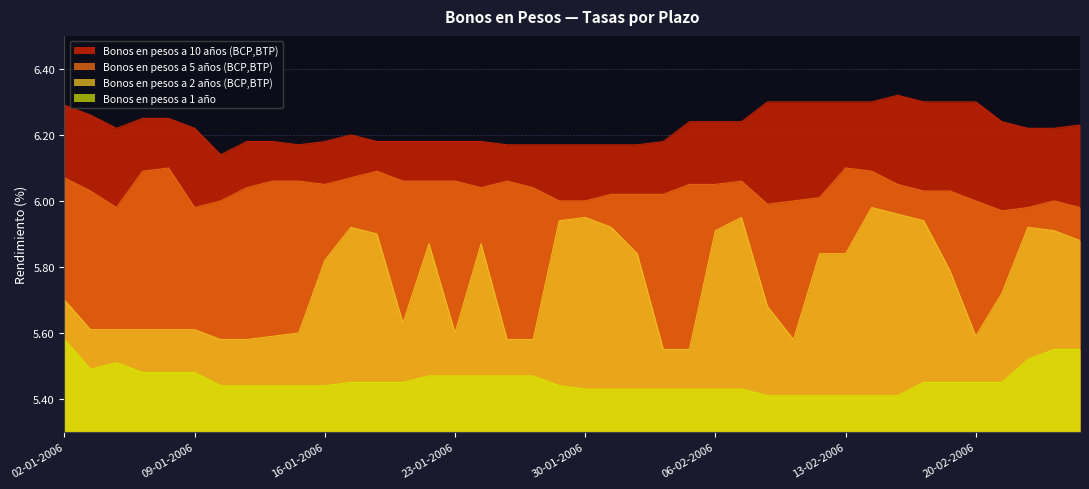

Reading right to left, transcribe all the data shown in this chart.

Bonos en pesos a 10 años (BCP,BTP): 24-02-2006=6.2	23-02-2006=6.2	22-02-2006=6.2	21-02-2006=6.2	20-02-2006=6.3	17-02-2006=6.3	16-02-2006=6.3	15-02-2006=6.3	14-02-2006=6.3	13-02-2006=6.3	10-02-2006=6.3	09-02-2006=6.3	08-02-2006=6.3	07-02-2006=6.2	06-02-2006=6.2	03-02-2006=6.2	02-02-2006=6.2	01-02-2006=6.2	31-01-2006=6.2	30-01-2006=6.2	27-01-2006=6.2	26-01-2006=6.2	25-01-2006=6.2	24-01-2006=6.2	23-01-2006=6.2	20-01-2006=6.2	19-01-2006=6.2	18-01-2006=6.2	17-01-2006=6.2	16-01-2006=6.2	13-01-2006=6.2	12-01-2006=6.2	11-01-2006=6.2	10-01-2006=6.1	09-01-2006=6.2	06-01-2006=6.2	05-01-2006=6.2	04-01-2006=6.2	03-01-2006=6.3	02-01-2006=6.3
Bonos en pesos a 5 años (BCP,BTP): 24-02-2006=6.0	23-02-2006=6.0	22-02-2006=6.0	21-02-2006=6.0	20-02-2006=6.0	17-02-2006=6.0	16-02-2006=6.0	15-02-2006=6.0	14-02-2006=6.1	13-02-2006=6.1	10-02-2006=6.0	09-02-2006=6.0	08-02-2006=6.0	07-02-2006=6.1	06-02-2006=6.0	03-02-2006=6.0	02-02-2006=6.0	01-02-2006=6.0	31-01-2006=6.0	30-01-2006=6.0	27-01-2006=6.0	26-01-2006=6.0	25-01-2006=6.1	24-01-2006=6.0	23-01-2006=6.1	20-01-2006=6.1	19-01-2006=6.1	18-01-2006=6.1	17-01-2006=6.1	16-01-2006=6.0	13-01-2006=6.1	12-01-2006=6.1	11-01-2006=6.0	10-01-2006=6.0	09-01-2006=6.0	06-01-2006=6.1	05-01-2006=6.1	04-01-2006=6.0	03-01-2006=6.0	02-01-2006=6.1
Bonos en pesos a 2 años (BCP,BTP): 24-02-2006=5.9	23-02-2006=5.9	22-02-2006=5.9	21-02-2006=5.7	20-02-2006=5.6	17-02-2006=5.8	16-02-2006=5.9	15-02-2006=6.0	14-02-2006=6.0	13-02-2006=5.8	10-02-2006=5.8	09-02-2006=5.6	08-02-2006=5.7	07-02-2006=6.0	06-02-2006=5.9	03-02-2006=5.5	02-02-2006=5.5	01-02-2006=5.8	31-01-2006=5.9	30-01-2006=6.0	27-01-2006=5.9	26-01-2006=5.6	25-01-2006=5.6	24-01-2006=5.9	23-01-2006=5.6	20-01-2006=5.9	19-01-2006=5.6	18-01-2006=5.9	17-01-2006=5.9	16-01-2006=5.8	13-01-2006=5.6	12-01-2006=5.6	11-01-2006=5.6	10-01-2006=5.6	09-01-2006=5.6	06-01-2006=5.6	05-01-2006=5.6	04-01-2006=5.6	03-01-2006=5.6	02-01-2006=5.7
Bonos en pesos a 1 año: 24-02-2006=5.5	23-02-2006=5.5	22-02-2006=5.5	21-02-2006=5.5	20-02-2006=5.5	17-02-2006=5.5	16-02-2006=5.5	15-02-2006=5.4	14-02-2006=5.4	13-02-2006=5.4	10-02-2006=5.4	09-02-2006=5.4	08-02-2006=5.4	07-02-2006=5.4	06-02-2006=5.4	03-02-2006=5.4	02-02-2006=5.4	01-02-2006=5.4	31-01-2006=5.4	30-01-2006=5.4	27-01-2006=5.4	26-01-2006=5.5	25-01-2006=5.5	24-01-2006=5.5	23-01-2006=5.5	20-01-2006=5.5	19-01-2006=5.5	18-01-2006=5.5	17-01-2006=5.5	16-01-2006=5.4	13-01-2006=5.4	12-01-2006=5.4	11-01-2006=5.4	10-01-2006=5.4	09-01-2006=5.5	06-01-2006=5.5	05-01-2006=5.5	04-01-2006=5.5	03-01-2006=5.5	02-01-2006=5.6